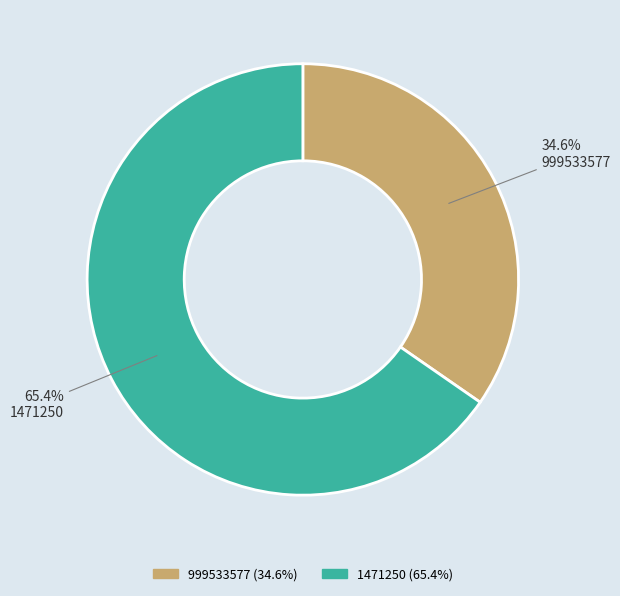

Does any single category account for the majority?

Yes